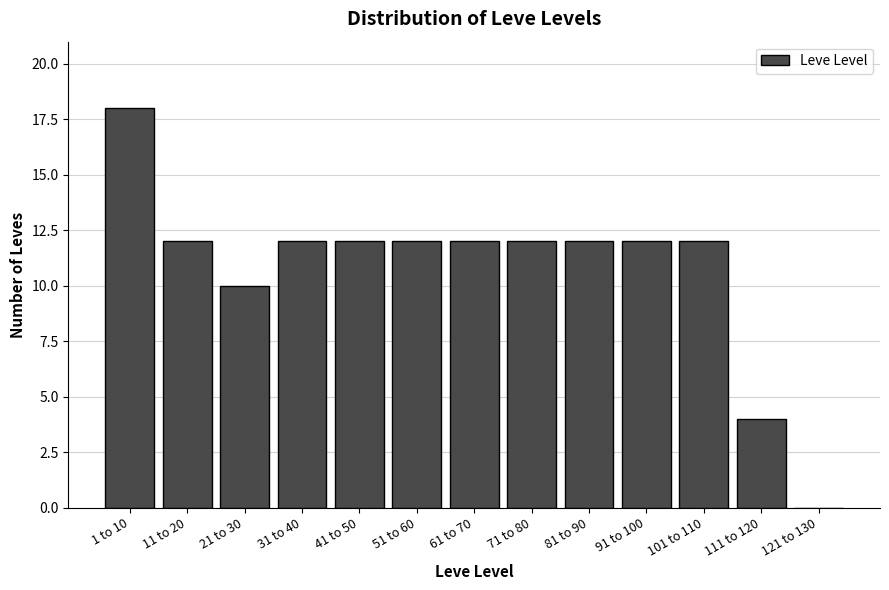

Reading left to right, extract all data points from this chart.

1 to 10=18	11 to 20=12	21 to 30=10	31 to 40=12	41 to 50=12	51 to 60=12	61 to 70=12	71 to 80=12	81 to 90=12	91 to 100=12	101 to 110=12	111 to 120=4	121 to 130=0